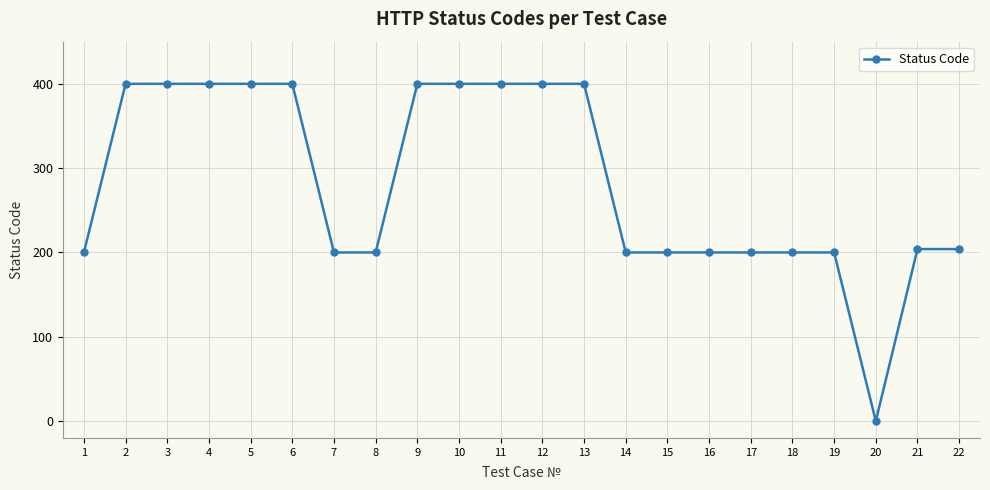

Which category has the lowest value across all series?

20